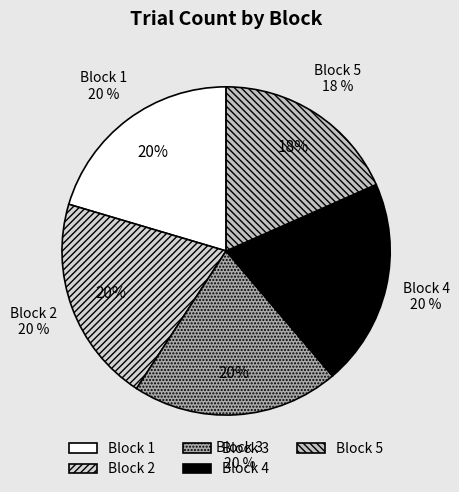

Is it true that Block 3 is 20% of the pie?

True